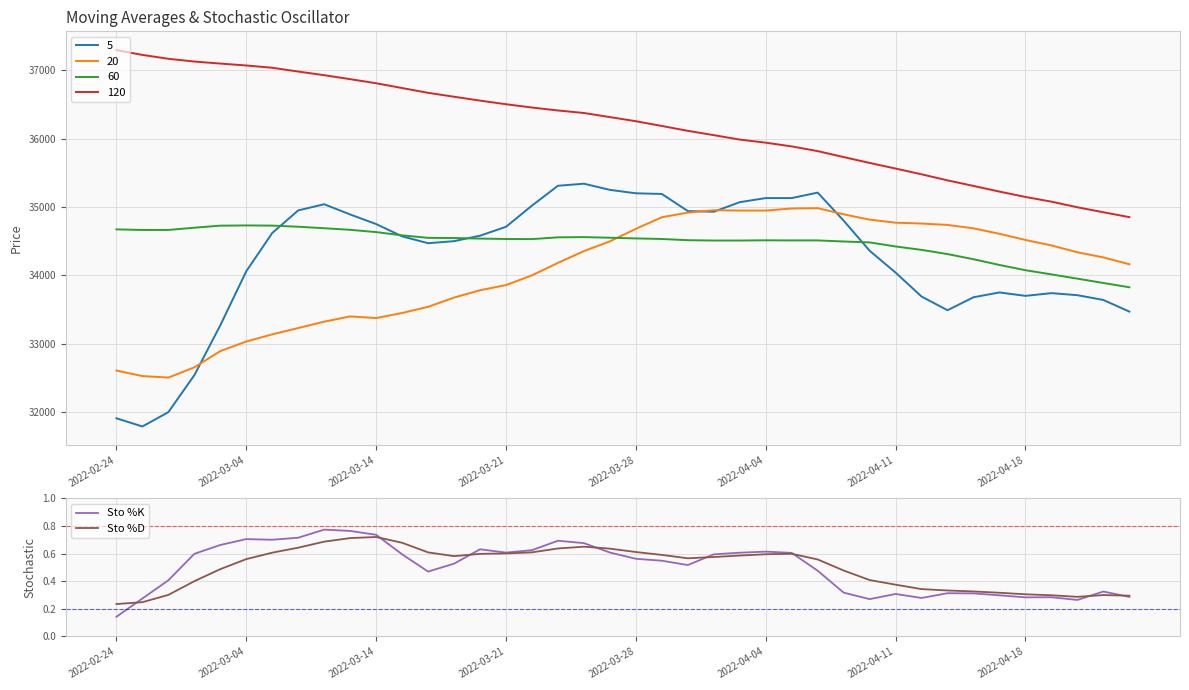

True or false: Sto %D and Sto %K intersect in this chart.

True